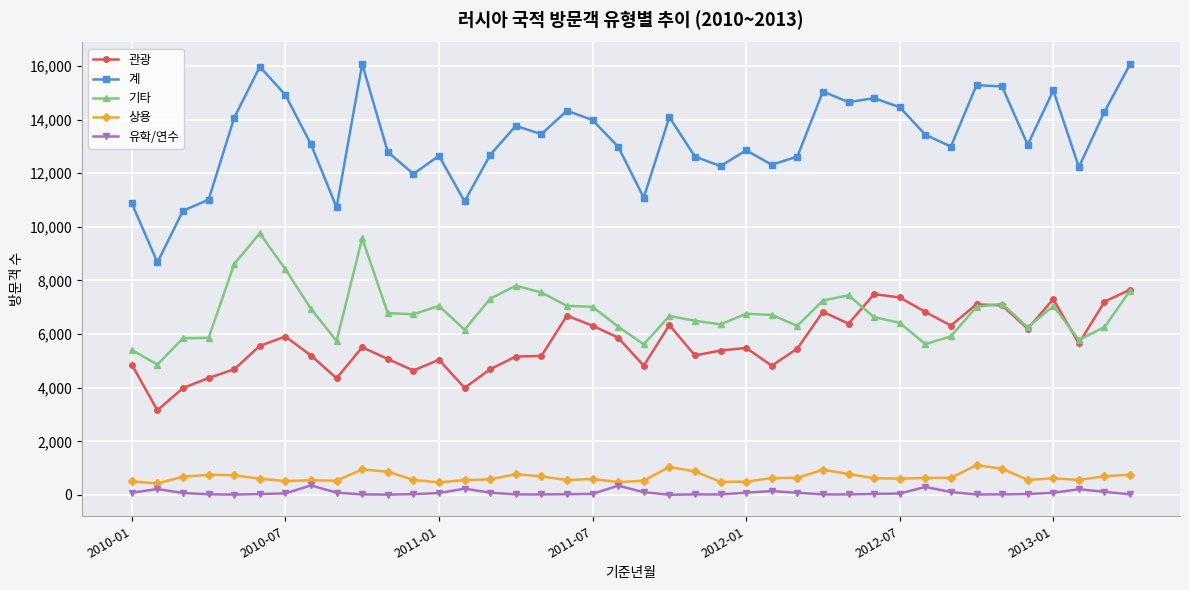

Which series has the widest spread of values?

계